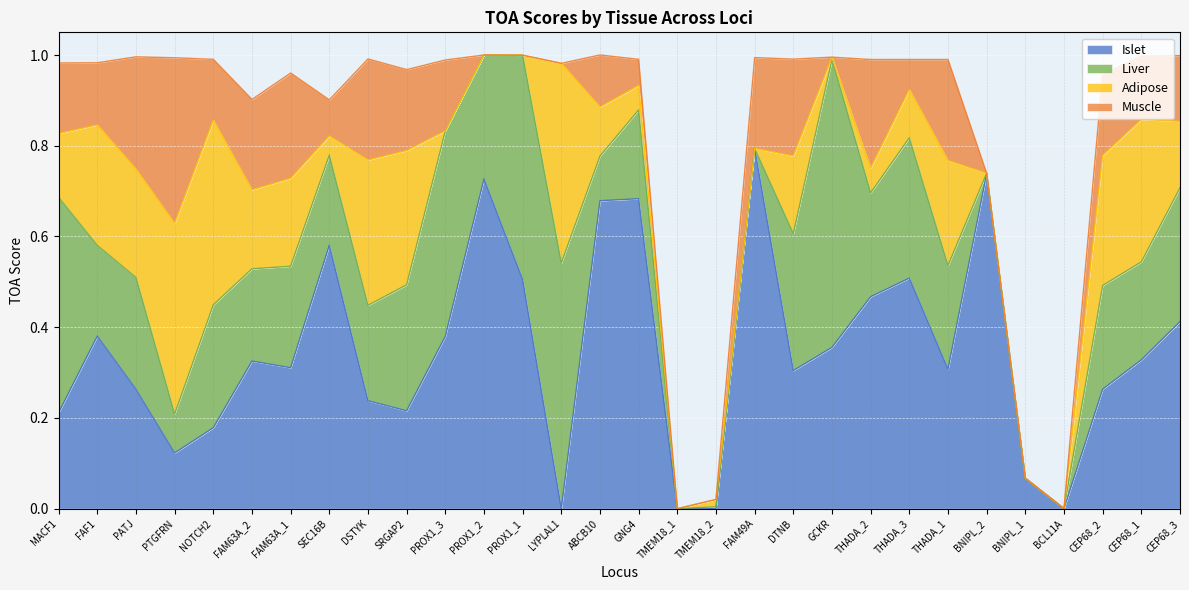

Reading right to left, list all the values displayed in this chart.

Islet: CEP68_3=0.4	CEP68_1=0.3	CEP68_2=0.3	BCL11A=0.0	BNIPL_1=0.1	BNIPL_2=0.7	THADA_1=0.3	THADA_3=0.5	THADA_2=0.5	GCKR=0.4	DTNB=0.3	FAM49A=0.8	TMEM18_2=0.0	TMEM18_1=0.0	GNG4=0.7	ABCB10=0.7	LYPLAL1=0.0	PROX1_1=0.5	PROX1_2=0.7	PROX1_3=0.4	SRGAP2=0.2	DSTYK=0.2	SEC16B=0.6	FAM63A_1=0.3	FAM63A_2=0.3	NOTCH2=0.2	PTGFRN=0.1	PATJ=0.3	FAF1=0.4	MACF1=0.2
Liver: CEP68_3=0.3	CEP68_1=0.2	CEP68_2=0.2	BCL11A=0.0	BNIPL_1=0.0	BNIPL_2=0.0	THADA_1=0.2	THADA_3=0.3	THADA_2=0.2	GCKR=0.6	DTNB=0.3	FAM49A=0.0	TMEM18_2=0.0	TMEM18_1=0.0	GNG4=0.2	ABCB10=0.1	LYPLAL1=0.5	PROX1_1=0.5	PROX1_2=0.3	PROX1_3=0.5	SRGAP2=0.3	DSTYK=0.2	SEC16B=0.2	FAM63A_1=0.2	FAM63A_2=0.2	NOTCH2=0.3	PTGFRN=0.1	PATJ=0.2	FAF1=0.2	MACF1=0.5
Adipose: CEP68_3=0.1	CEP68_1=0.3	CEP68_2=0.3	BCL11A=0.0	BNIPL_1=0.0	BNIPL_2=0.0	THADA_1=0.2	THADA_3=0.1	THADA_2=0.1	GCKR=0.0	DTNB=0.2	FAM49A=0.0	TMEM18_2=0.0	TMEM18_1=0.0	GNG4=0.1	ABCB10=0.1	LYPLAL1=0.4	PROX1_1=0.0	PROX1_2=0.0	PROX1_3=0.0	SRGAP2=0.3	DSTYK=0.3	SEC16B=0.0	FAM63A_1=0.2	FAM63A_2=0.2	NOTCH2=0.4	PTGFRN=0.4	PATJ=0.2	FAF1=0.3	MACF1=0.1
Muscle: CEP68_3=0.1	CEP68_1=0.1	CEP68_2=0.2	BCL11A=0.0	BNIPL_1=0.0	BNIPL_2=0.0	THADA_1=0.2	THADA_3=0.1	THADA_2=0.2	GCKR=0.0	DTNB=0.2	FAM49A=0.2	TMEM18_2=0.0	TMEM18_1=0.0	GNG4=0.1	ABCB10=0.1	LYPLAL1=0.0	PROX1_1=0.0	PROX1_2=0.0	PROX1_3=0.2	SRGAP2=0.2	DSTYK=0.2	SEC16B=0.1	FAM63A_1=0.2	FAM63A_2=0.2	NOTCH2=0.1	PTGFRN=0.4	PATJ=0.2	FAF1=0.1	MACF1=0.2